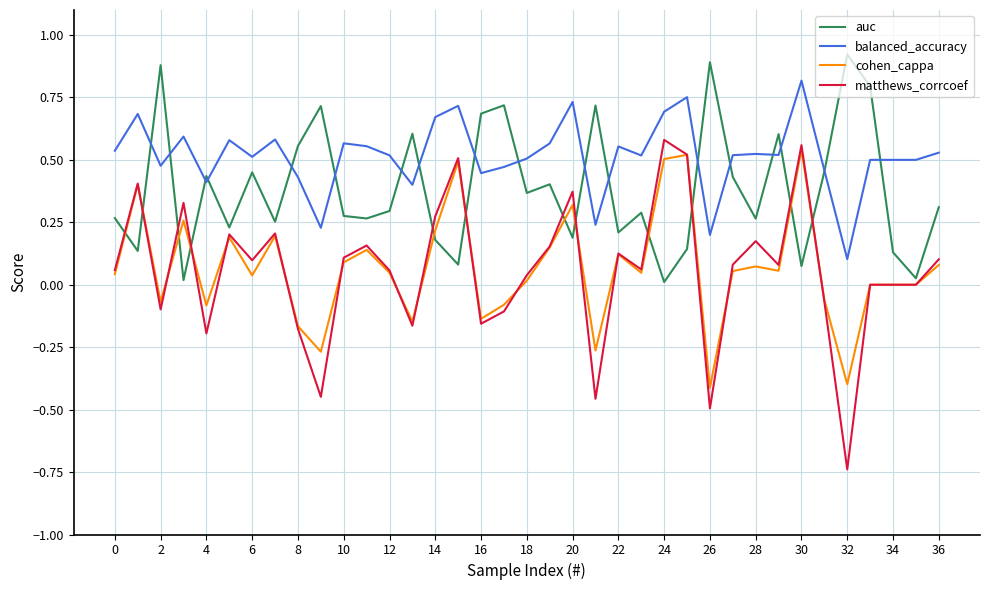

True or false: cohen_cappa has more than 2 points higher than both neighbors.

True